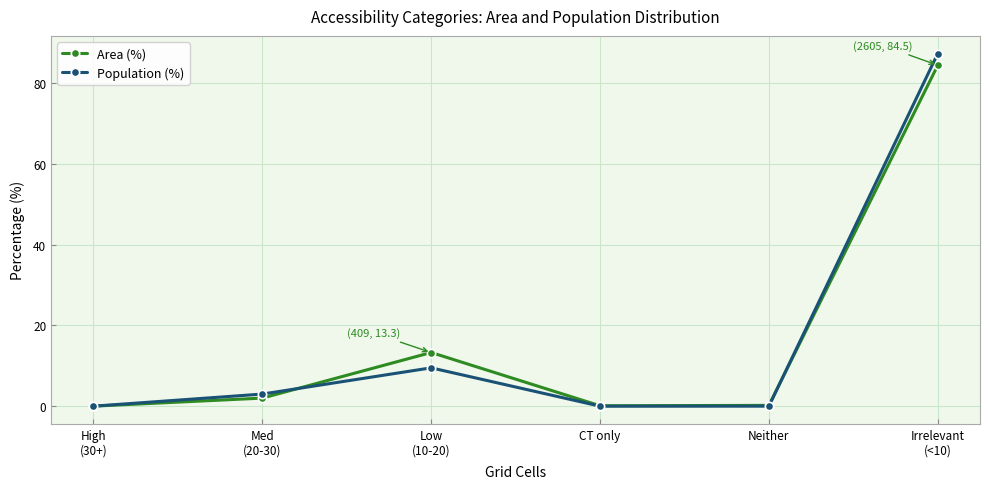

What is the highest value of the Area (%) series?

84.5